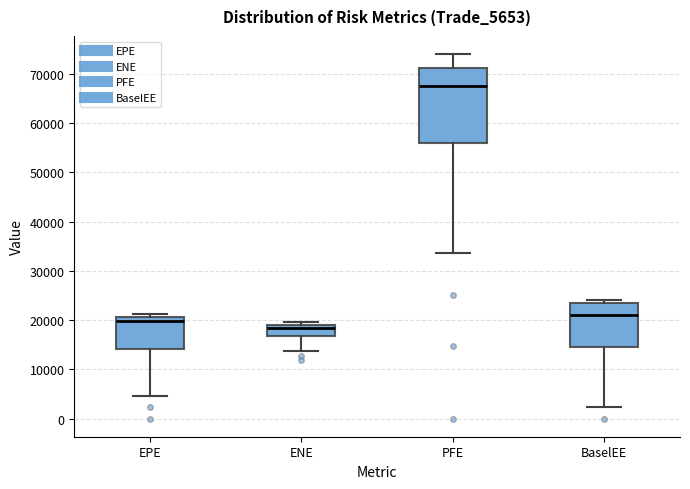

Reading left to right, transcribe this box plot: for each box, give where its median line is, the range the box spans, and where its two whiskers end, as read against the y-axis. The values are not printed on the chart, so give them approximately, as read against the axis.

EPE: median 20000, box 14000 to 21000, whiskers 4000 to 21000 (just above the box's upper edge)
ENE: median 18000, box 17000 to 19000, whiskers 14000 to 20000
PFE: median 68000, box 56000 to 71000, whiskers 34000 to 74000
BaselEE: median 21000, box 15000 to 23000, whiskers 2000 to 24000